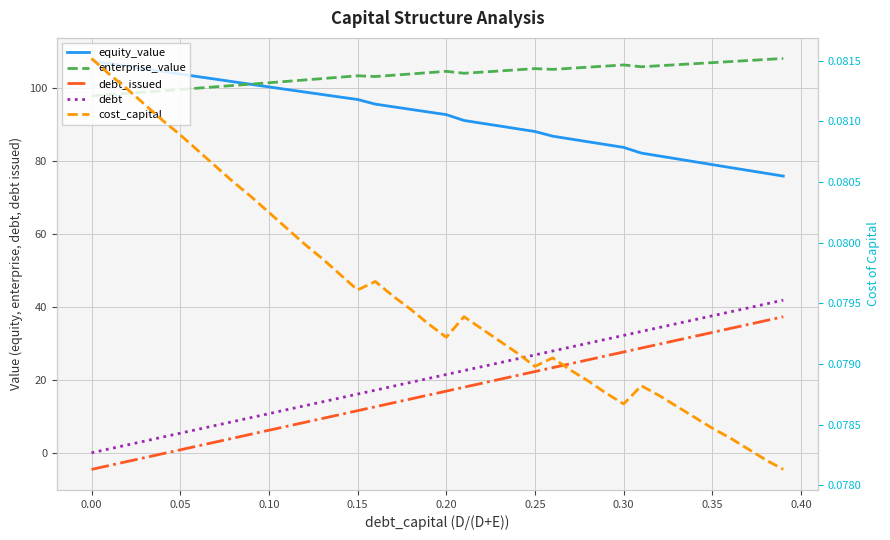

Count the number of categories in the chart.

40